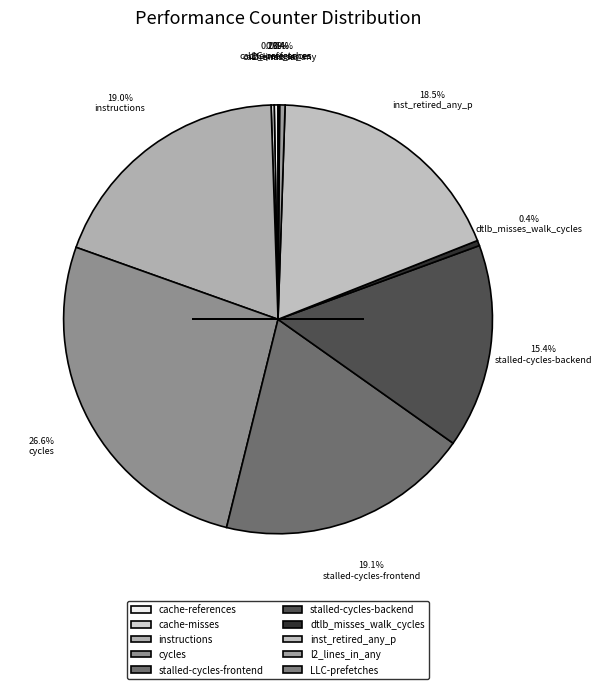

Does any single category account for the majority?

No